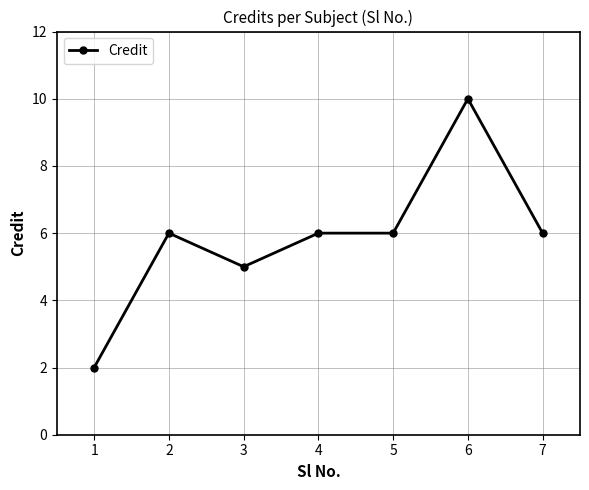

The value at 6 is 3. True or false?

False